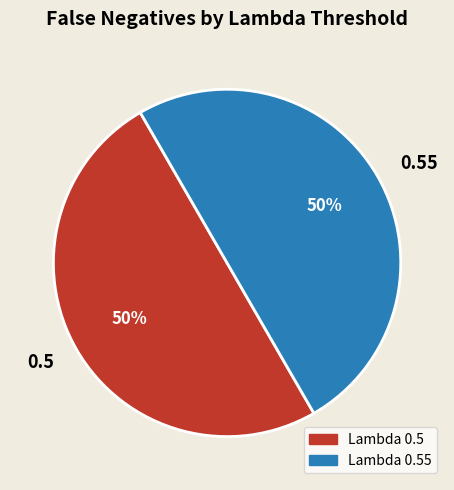

To the nearest percent, what is the combined percentage of 0.55 and 0.5?

100%